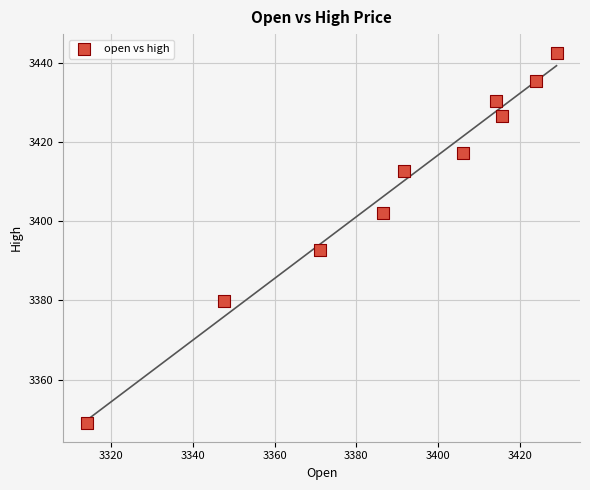

What is the average X value?

3389.9